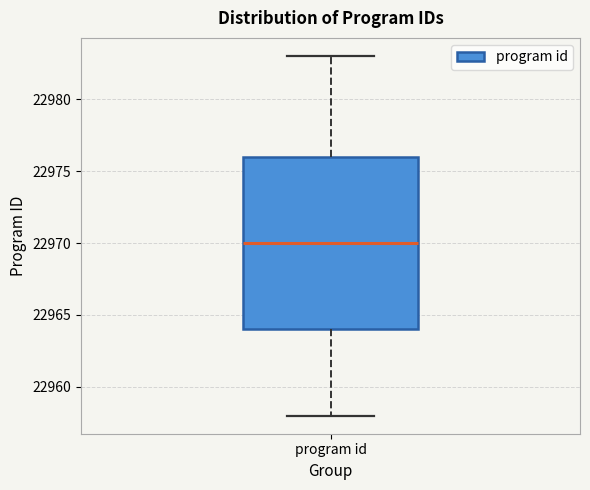

Transcribe this box plot: give where the median line is, the range the box spans, and where the two whiskers end, as read against the y-axis. The values are not printed on the chart, so give them approximately, as read against the axis.

median 22970, box 22964 to 22976, whiskers 22958 to 22983